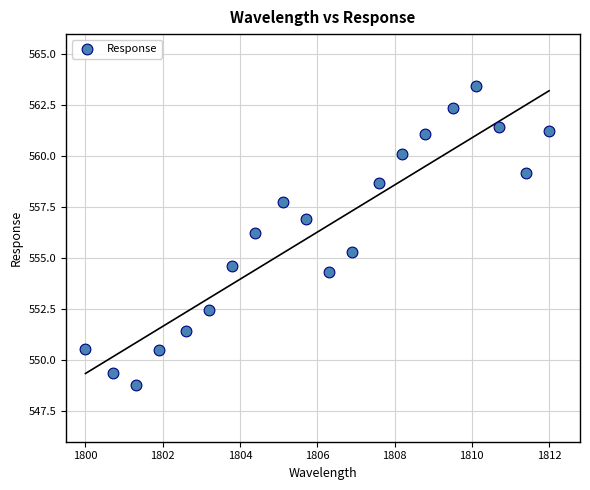

What Y value in the scatter plot is closest to 556?

556.3